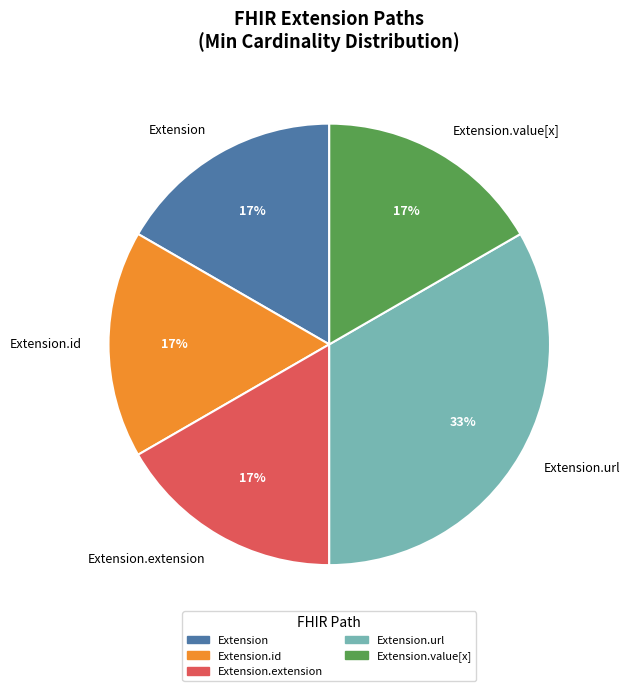

Which slice is the largest?

Extension.url